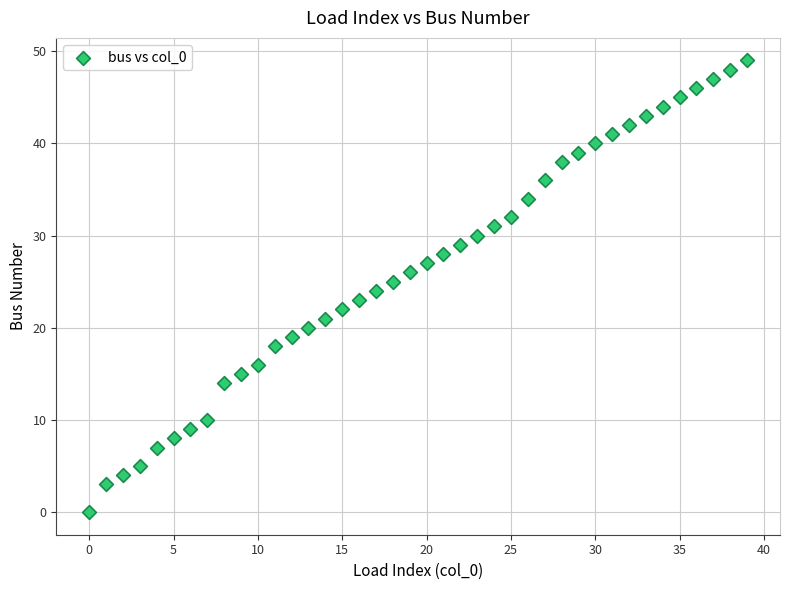

How many points are shown in the scatter plot?

40